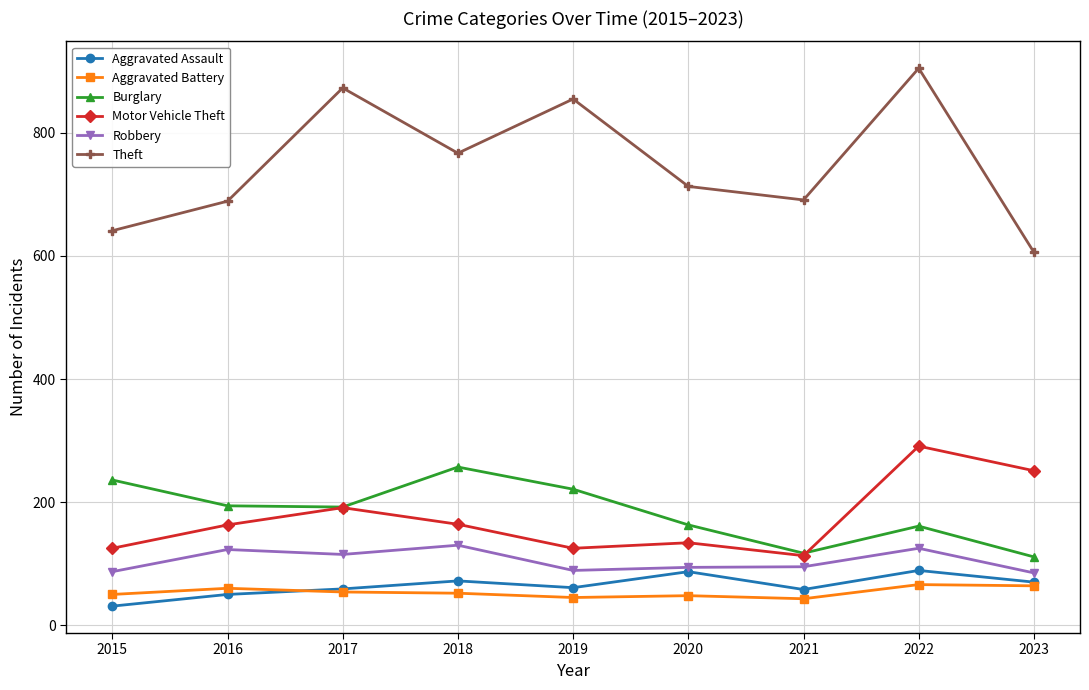

True or false: Motor Vehicle Theft and Theft cross at least once.

False